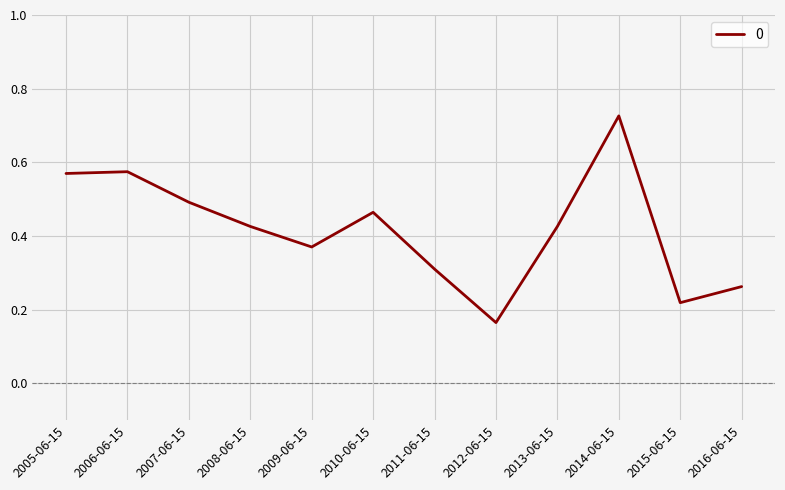

What is the sum of the values at 2007-06-15 and 2013-06-15?

0.9